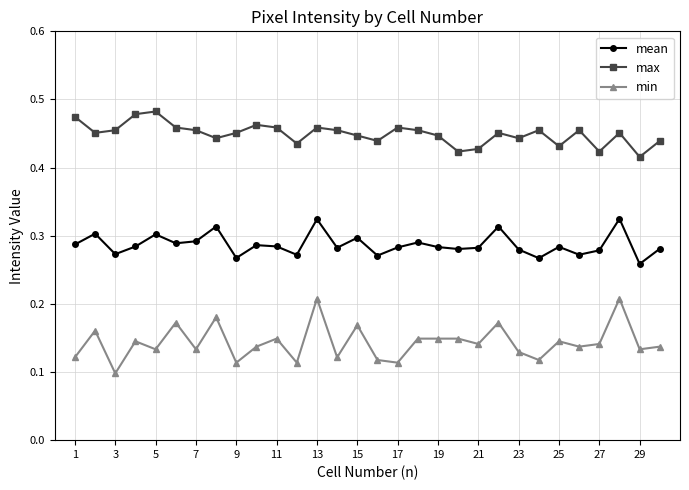

True or false: mean and min cross at least once.

False